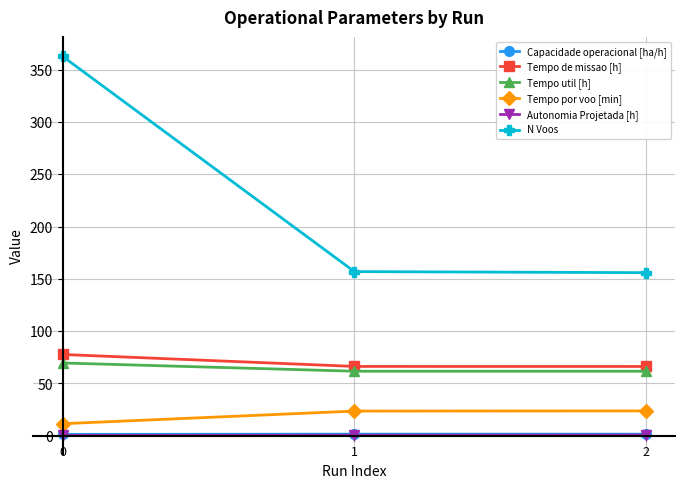

What is the maximum value shown in the chart?

363.0